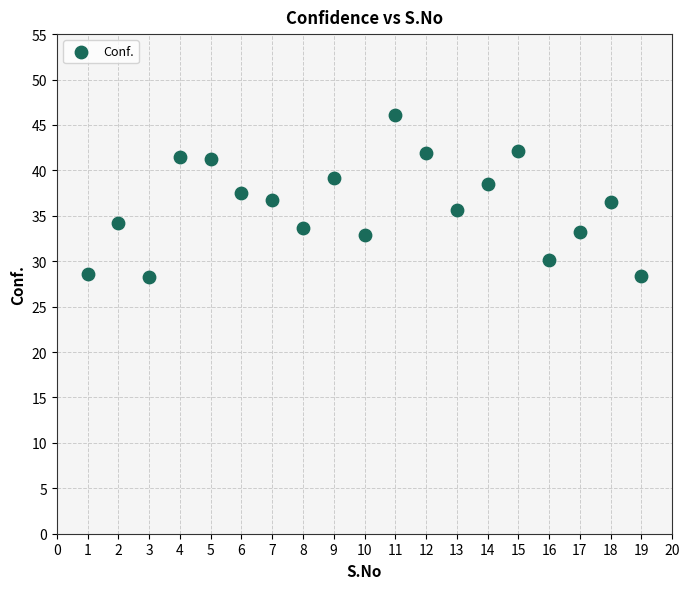

What is the range of X values (max minus min)?

18.0